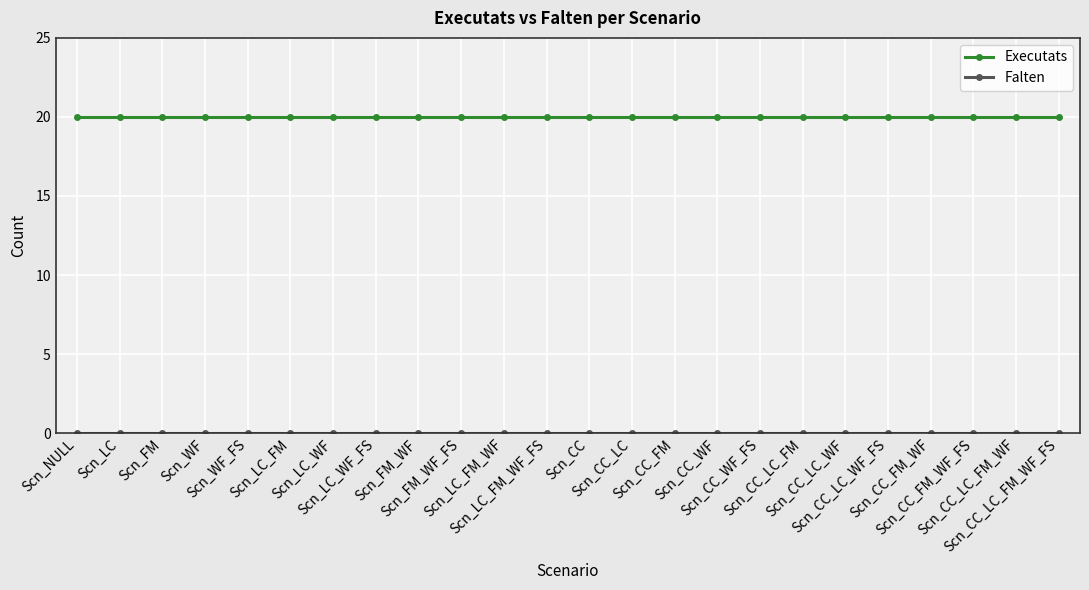

What is the average value of the Executats series?

20